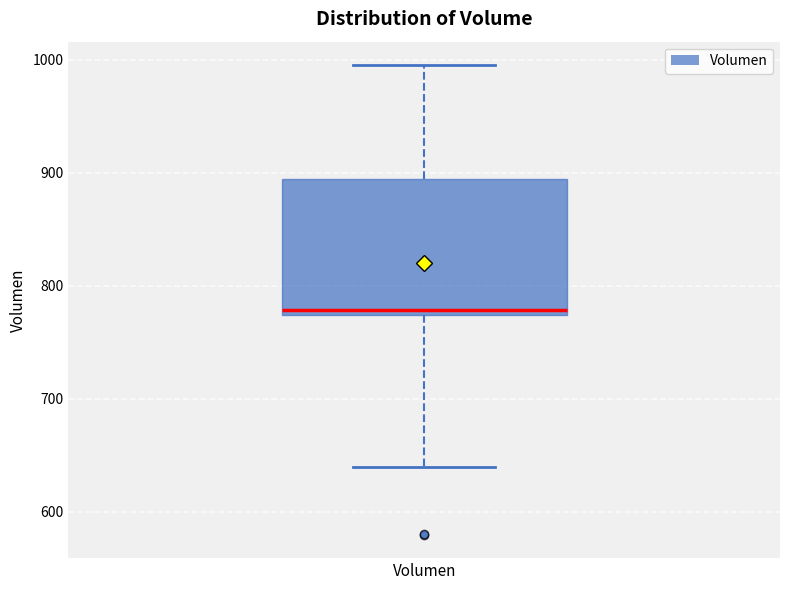

Transcribe this box plot: give where the median line is, the range the box spans, and where the two whiskers end, as read against the y-axis. The values are not printed on the chart, so give them approximately, as read against the axis.

median 780, box 770 to 890, whiskers 640 to 1000